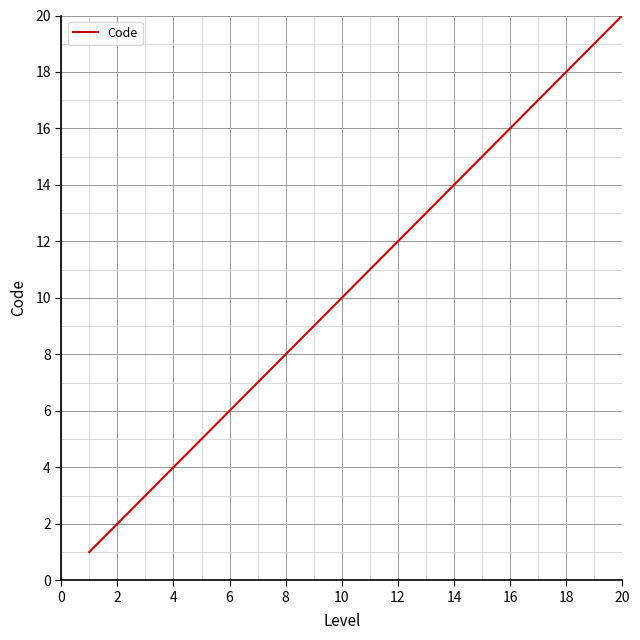

What is the greatest value displayed?

20